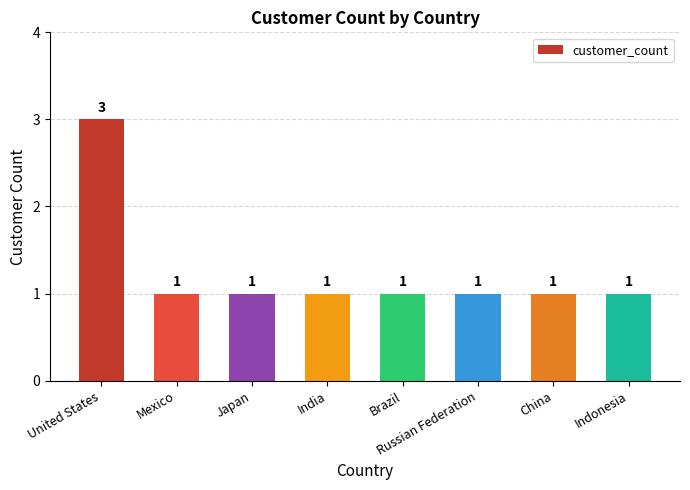

Approximately how many times larger is the value at India compared to Russian Federation?

1.0